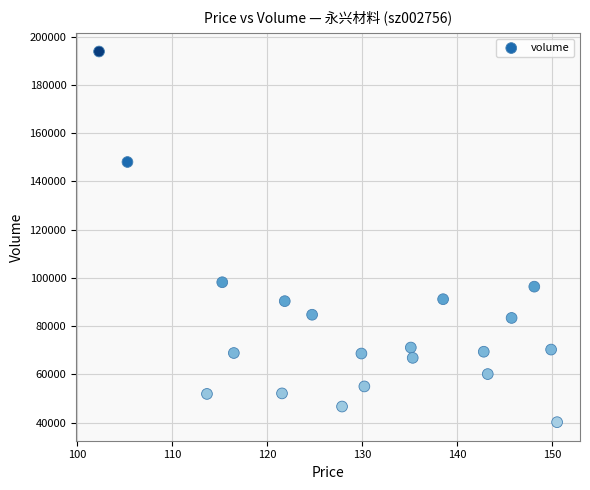

What Y value in the scatter plot is closest to 117009?

98182